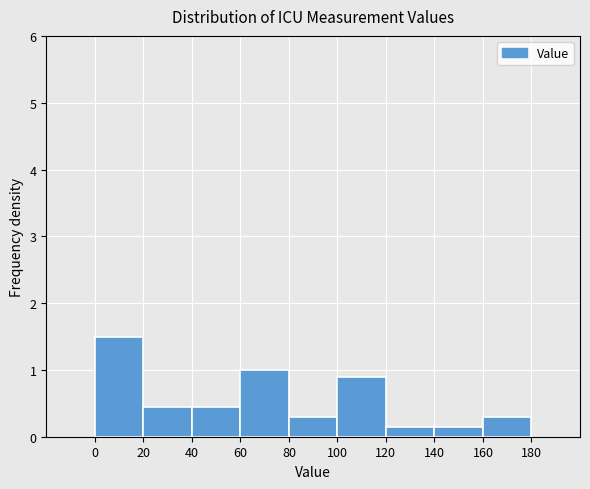

How tall is the bar that spans 80 to 100 on the x-axis? The values are not printed on the chart, so give them approximately, as read against the axis.

0.3